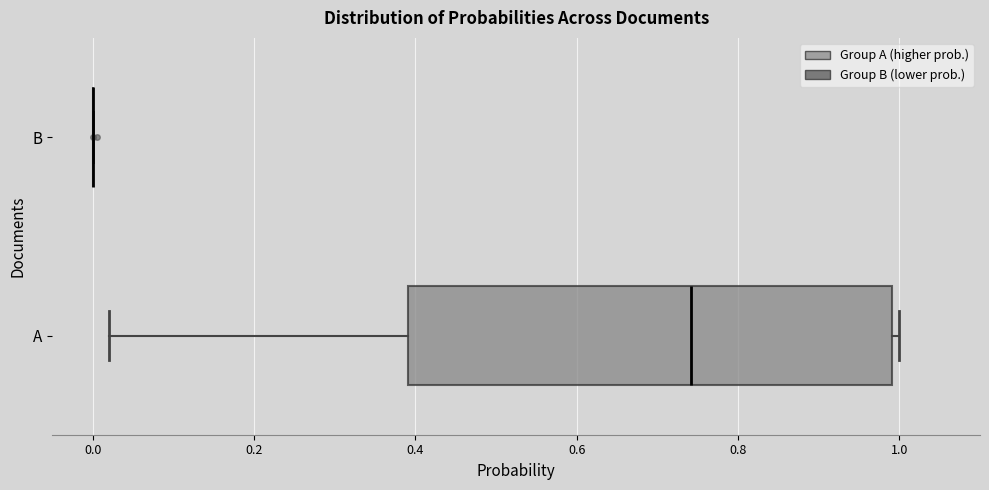

Reading bottom to top, transcribe this box plot: for each box, give where its median line is, the range the box spans, and where its two whiskers end, as read against the x-axis. The values are not printed on the chart, so give them approximately, as read against the axis.

A: median 0.74, box 0.40 to 1.00, whiskers 0.02 to 1.00 (just right of the box's right edge)
B: box collapsed to a line at 0.00, whiskers 0.00 to 0.00